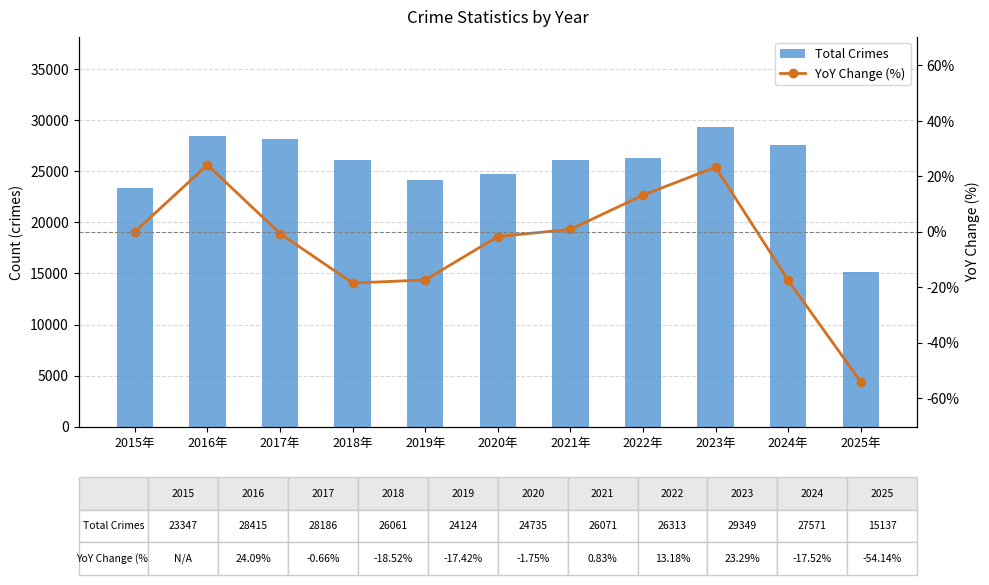

How many values in the YoY Change (%) series exceed 0?

4